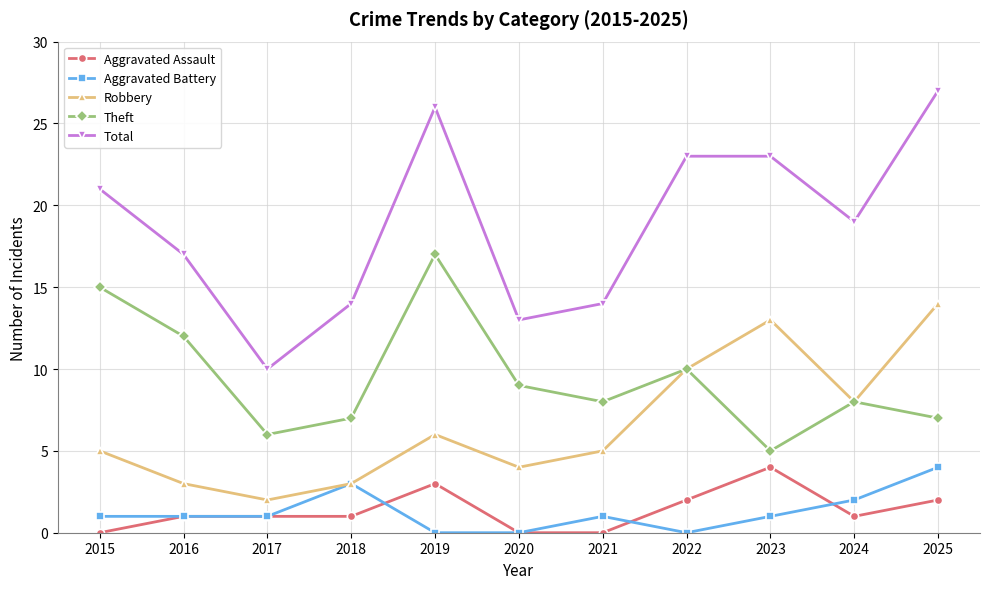

What is the sum of the Aggravated Assault values at 2025 and 2023?

6